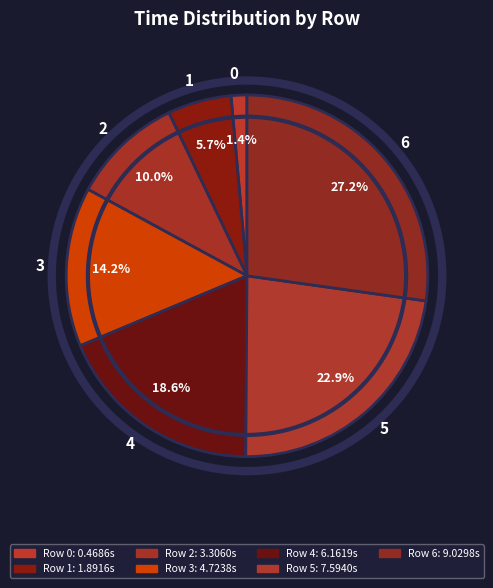

True or false: 6 accounts for 20% of the total.

False